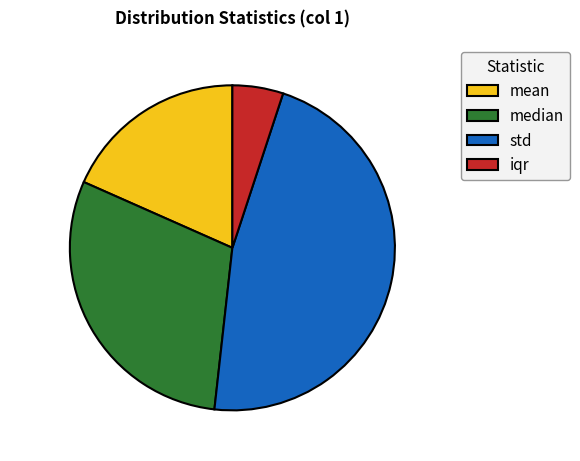

True or false: mean accounts for 9% of the total.

False